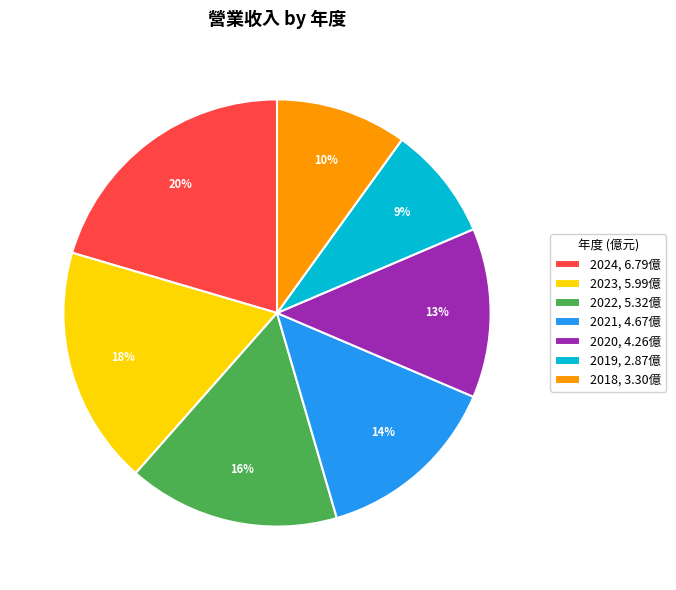

The 2024 slice represents 29% of the pie. True or false?

False